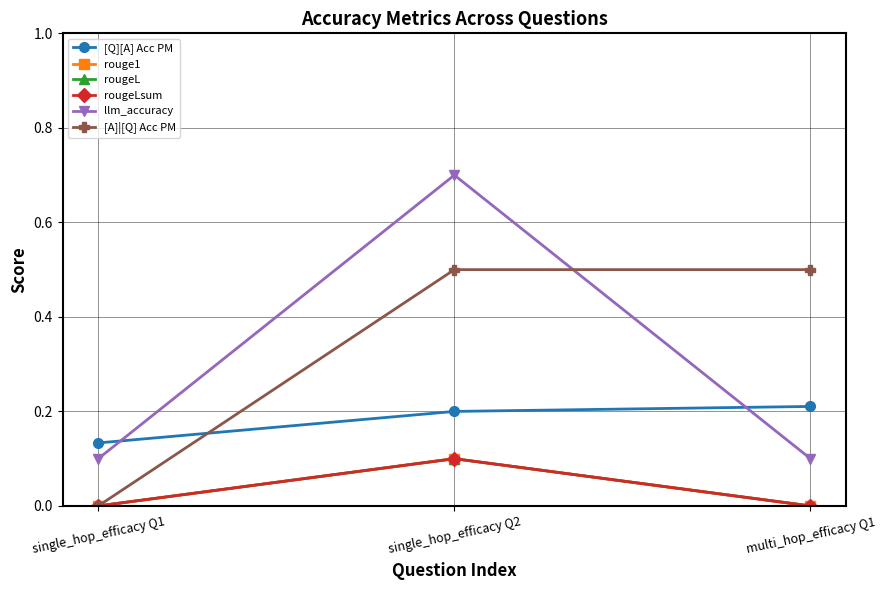

What is the greatest value displayed?

0.7